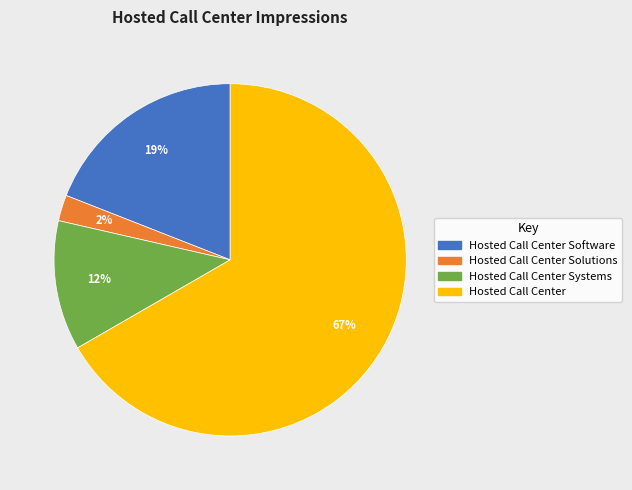

How many segments does this pie chart have?

4